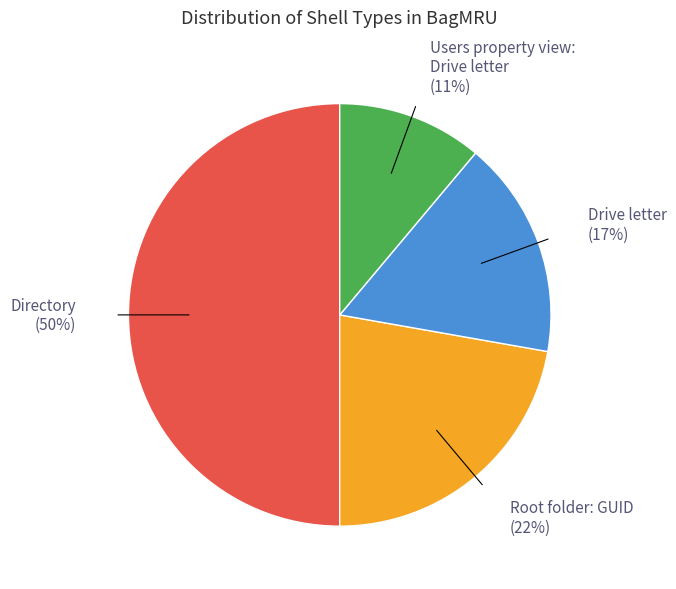

Which slice is the smallest?

Users property view: Drive letter